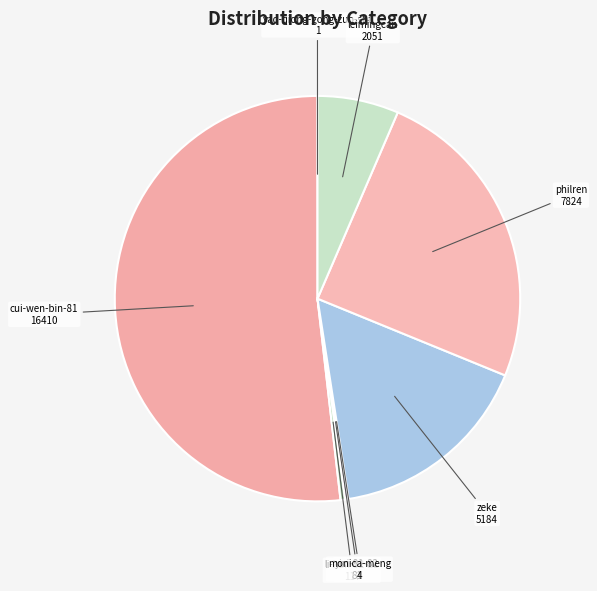

Is it true that leimingcan is 13% of the pie?

False